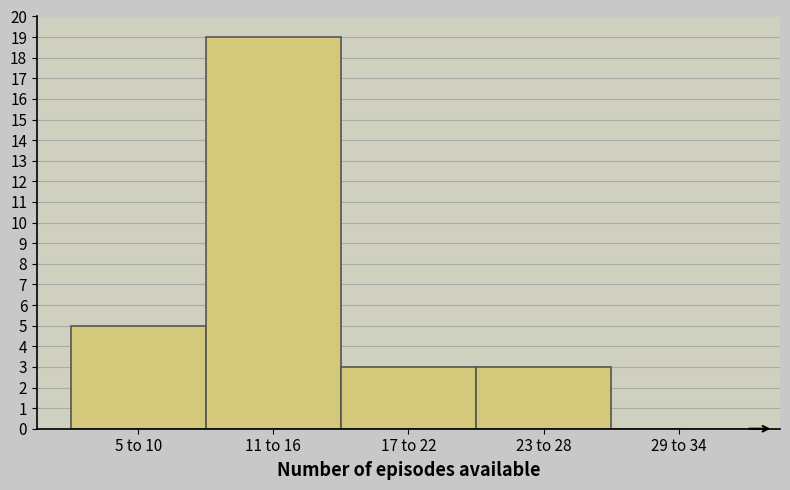

Reading right to left, transcribe all the data shown in this chart.

29 to 34=0	23 to 28=3	17 to 22=3	11 to 16=19	5 to 10=5